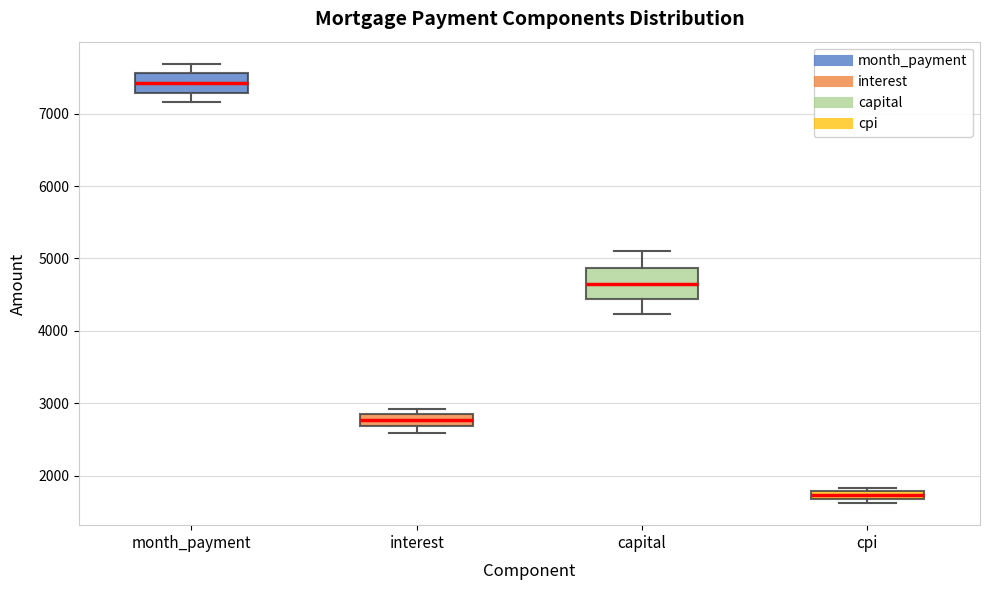

Comparing the boxes themselves (not the whiskers), which one is the tallest?

capital